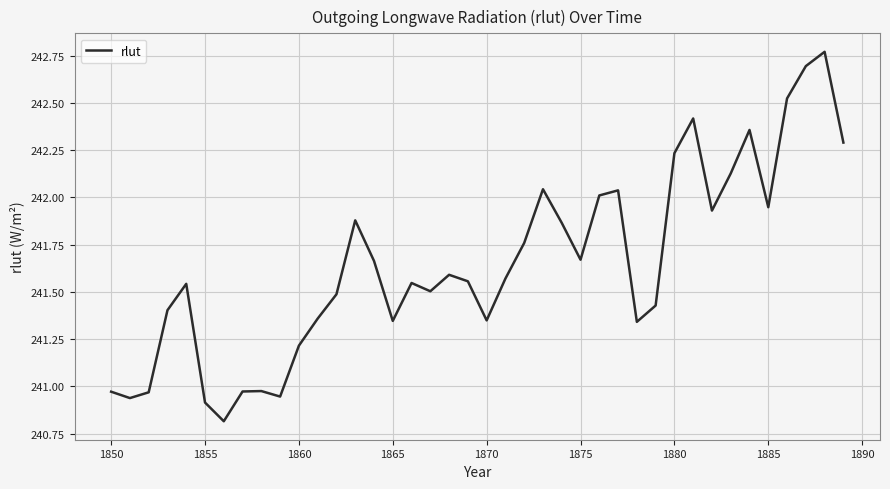

What is the difference between the maximum and minimum values?

2.0